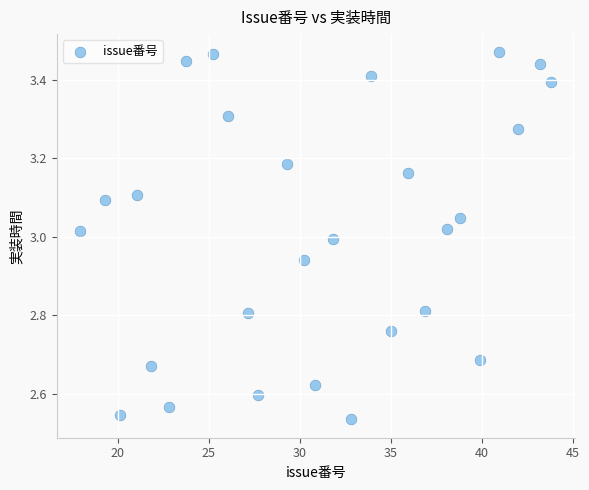

What is the range of Y values (max minus min)?

0.9